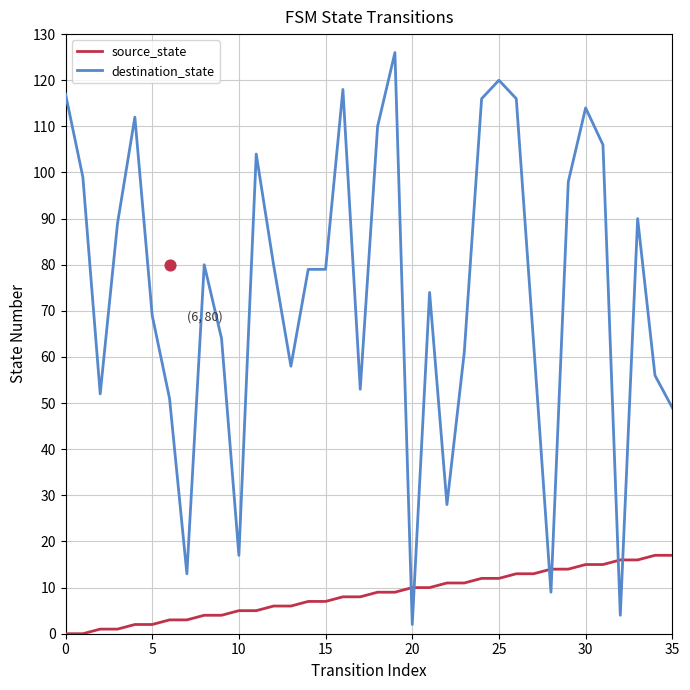

Which series has the largest total across all categories?

destination_state